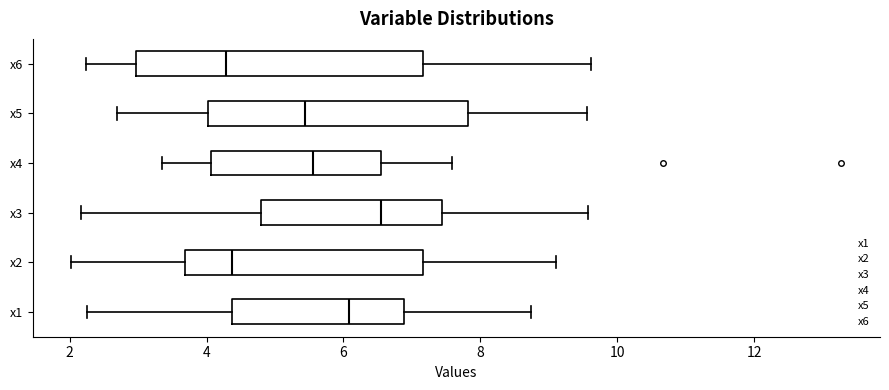

Which box has the furthest to the right median line?

x3